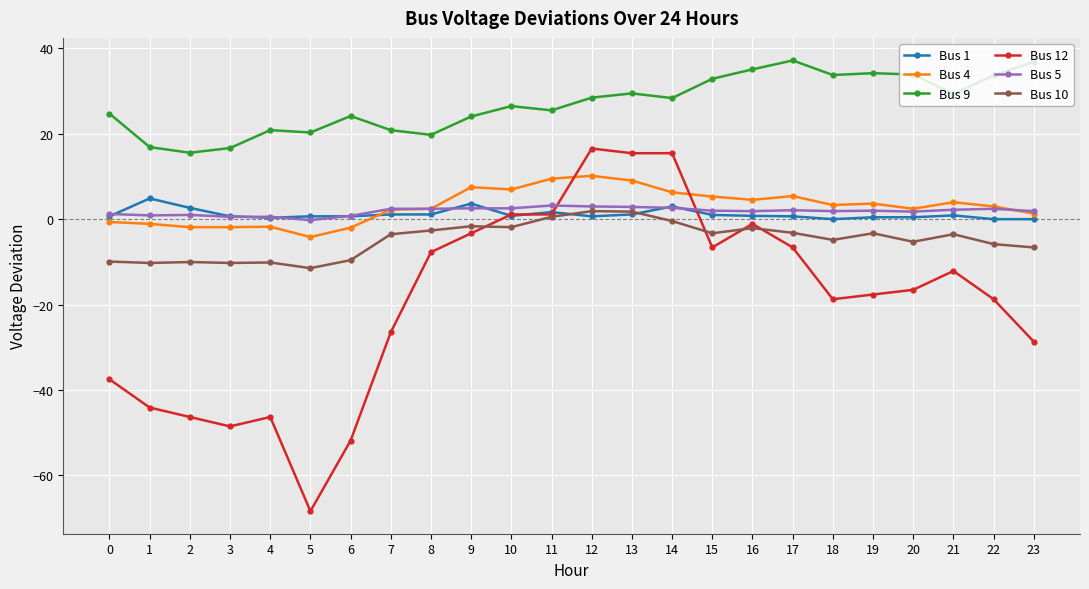

Count the number of categories in the chart.

24